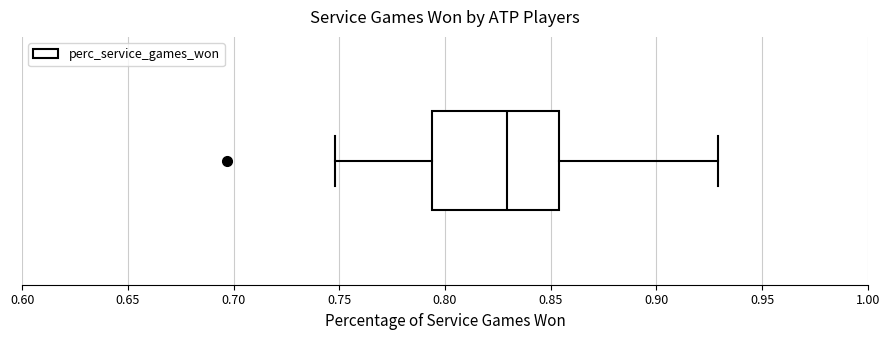

Transcribe this box plot: give where the median line is, the range the box spans, and where the two whiskers end, as read against the x-axis. The values are not printed on the chart, so give them approximately, as read against the axis.

median 0.830, box 0.795 to 0.855, whiskers 0.750 to 0.930